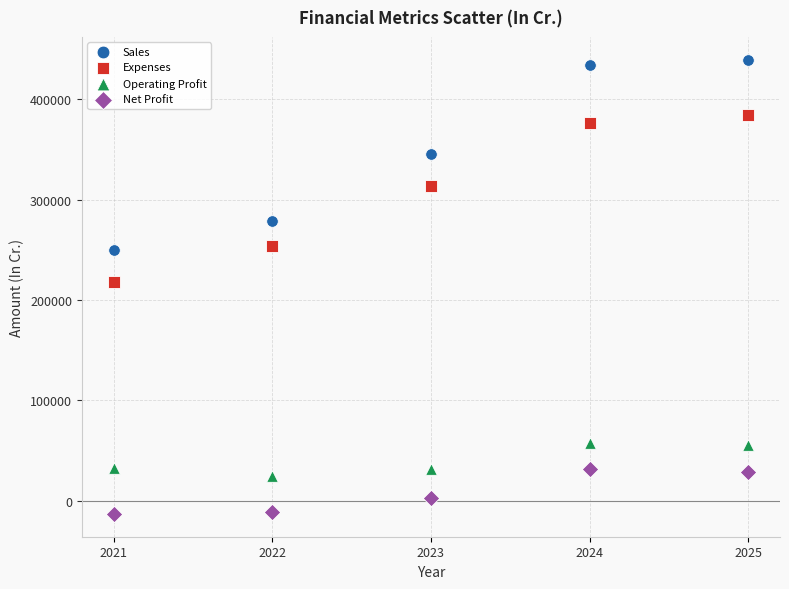

Across all data points, what is the range of Y values (max minus min)?

453090